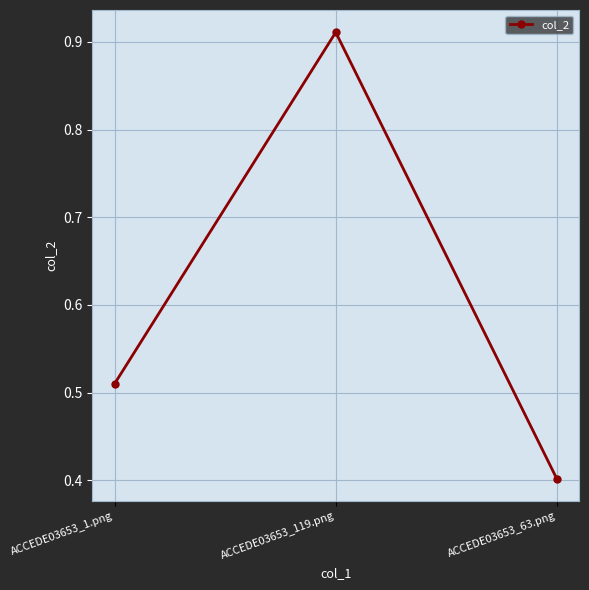

What position from the left is ACCEDE03653_119.png?

2